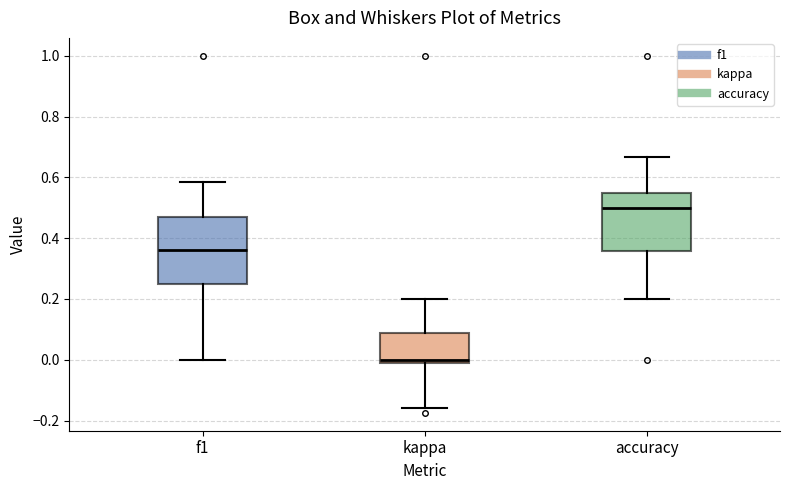

Where is the lower edge of the box for accuracy on the y-axis? The values are not printed on the chart, so give them approximately, as read against the axis.

0.36